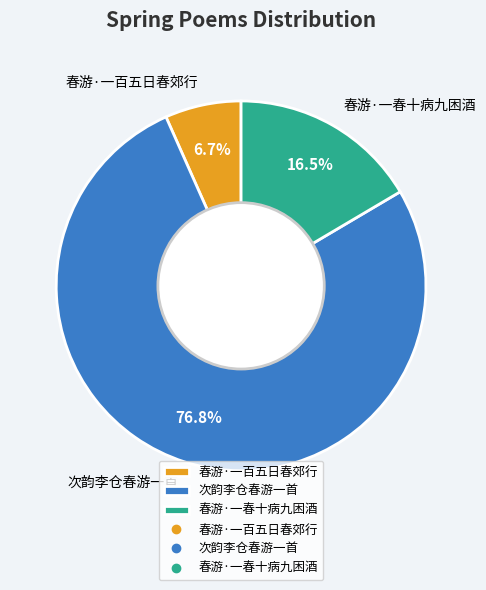

How many slices are in this pie chart?

3